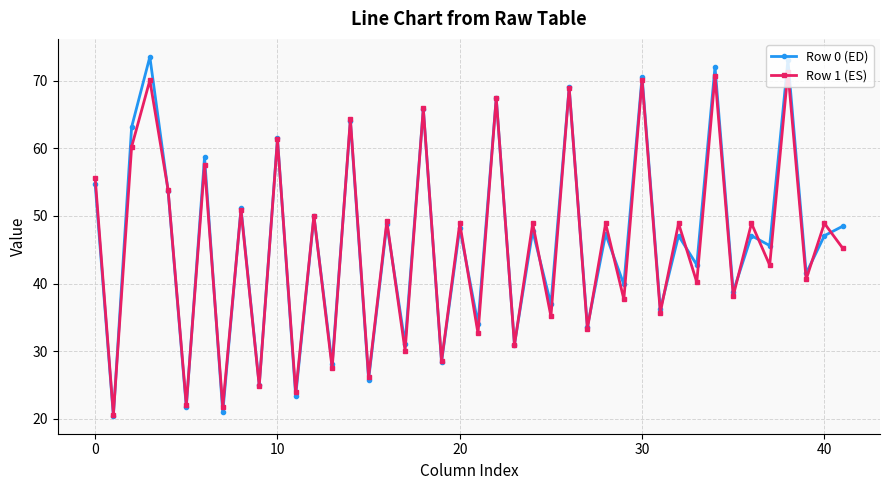

How many lines are shown in the chart?

2